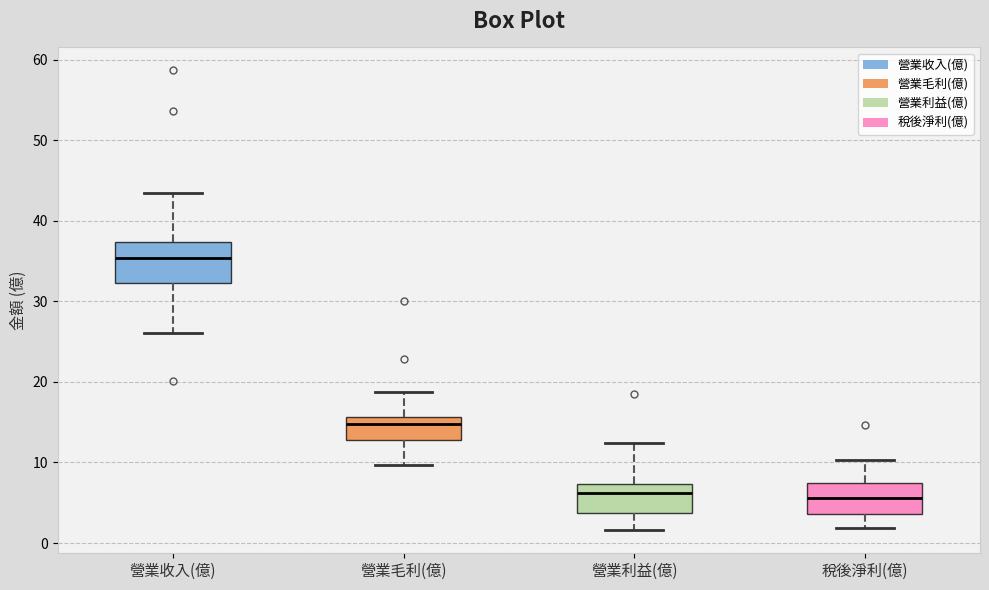

Which box has the highest median line?

營業收入(億)